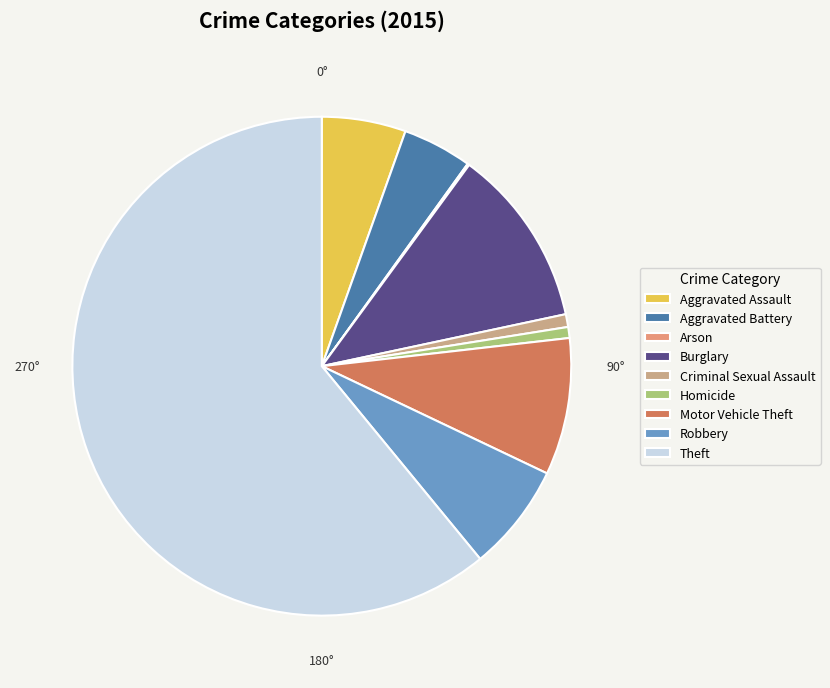

What is the change in value from Arson to Motor Vehicle Theft?

+74